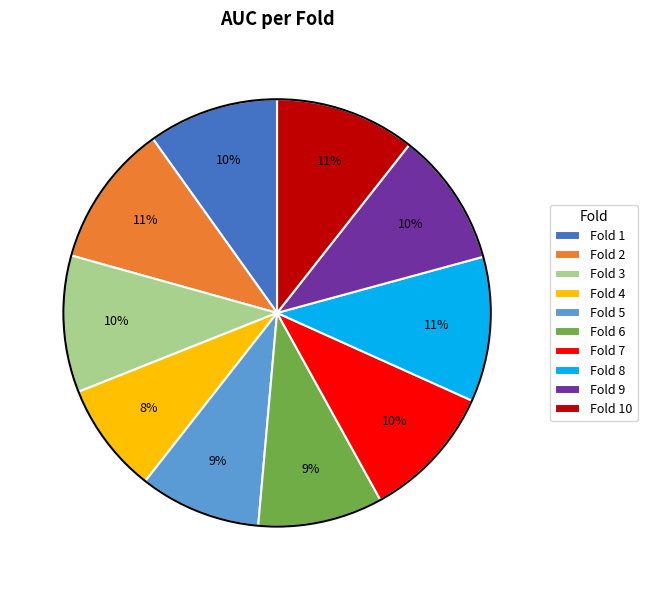

Does Fold 6 account for over 50% of the chart?

No